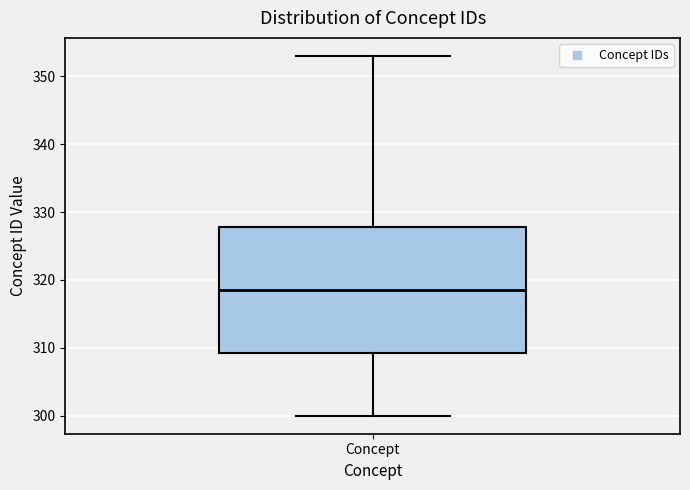

Transcribe this box plot: give where the median line is, the range the box spans, and where the two whiskers end, as read against the y-axis. The values are not printed on the chart, so give them approximately, as read against the axis.

median 319, box 309 to 328, whiskers 300 to 353